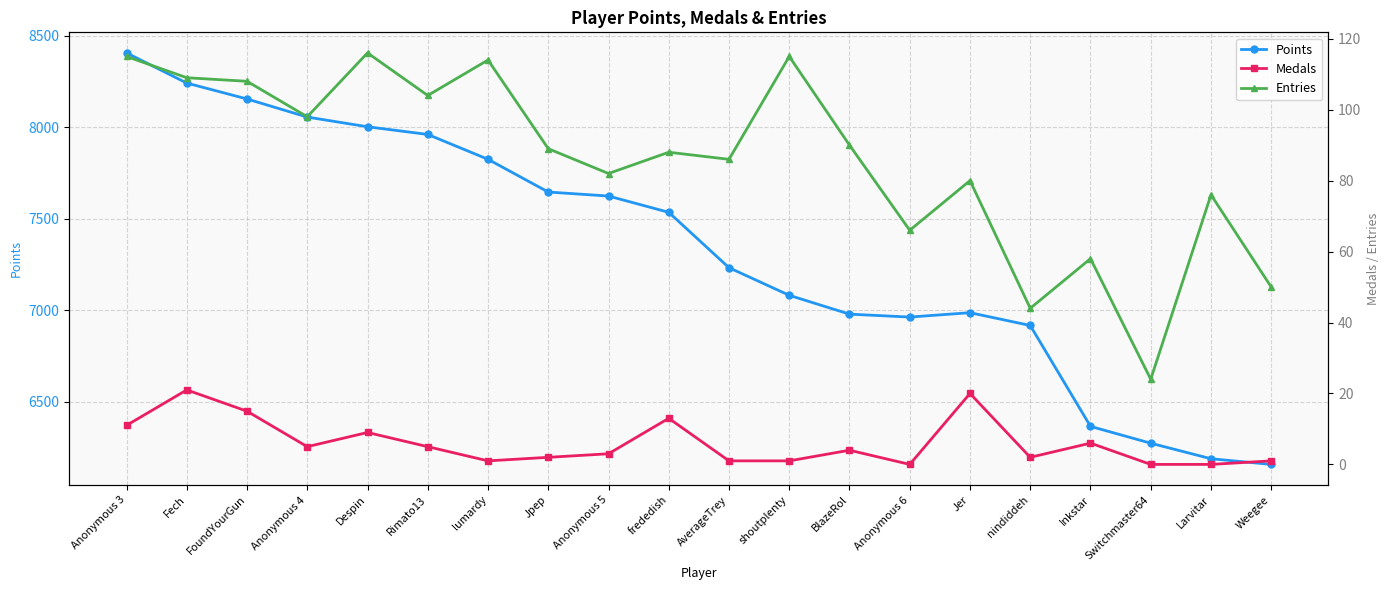

Which series has the widest spread of values?

Points